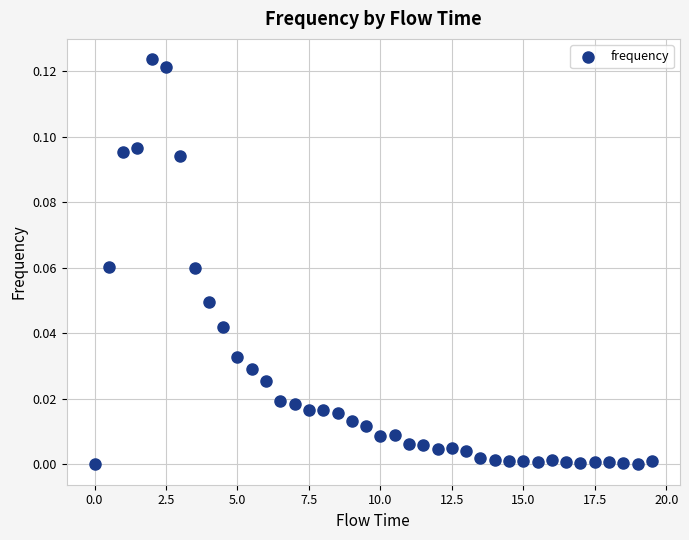

What is the range of X values (max minus min)?

19.5